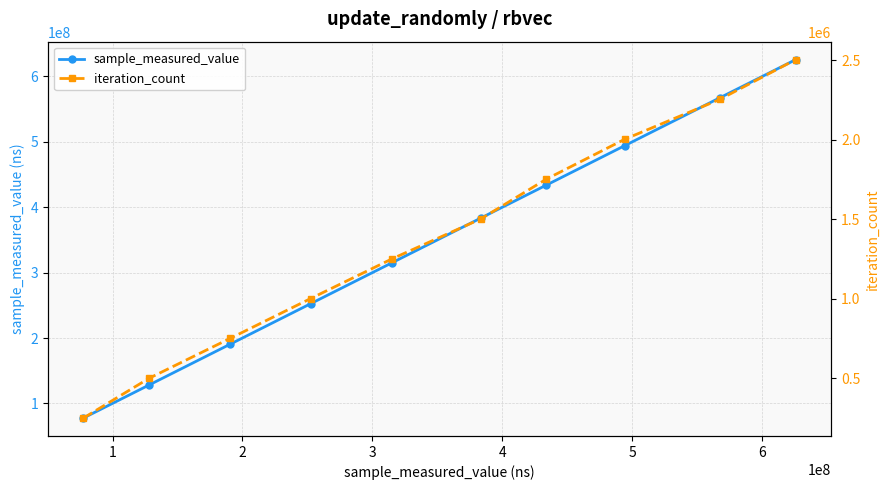

True or false: sample_measured_value has more than 0 interior local peaks.

False